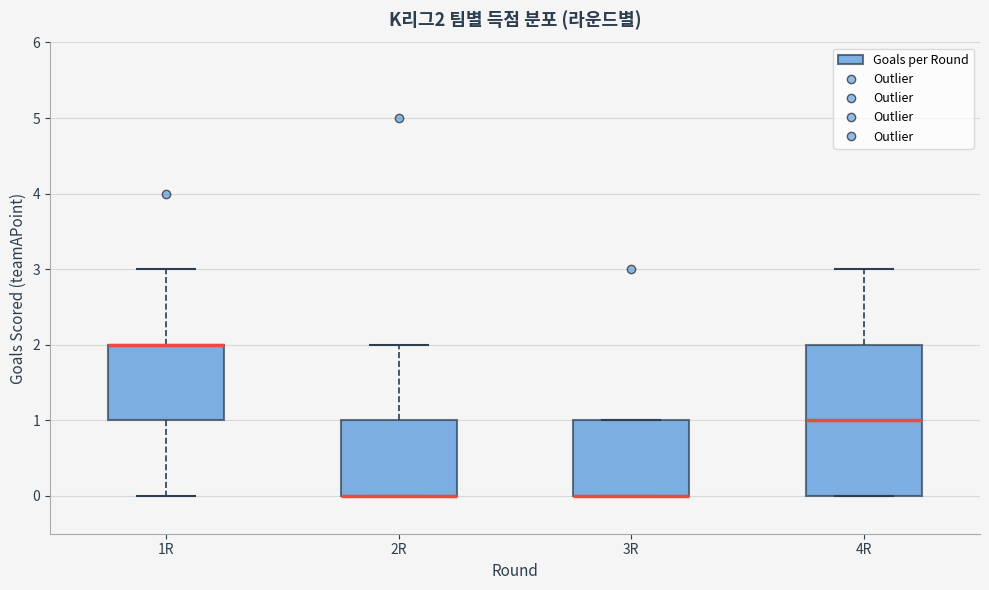

Comparing the boxes themselves (not the whiskers), which one is the tallest?

4R